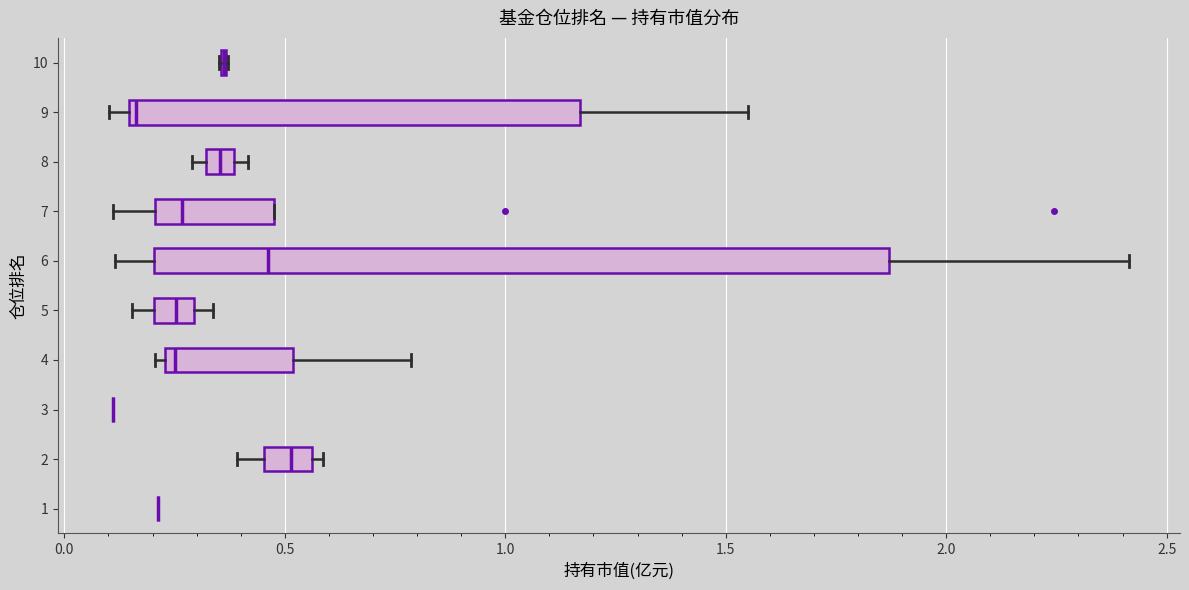

Comparing the boxes themselves (not the whiskers), which one is the widest?

6